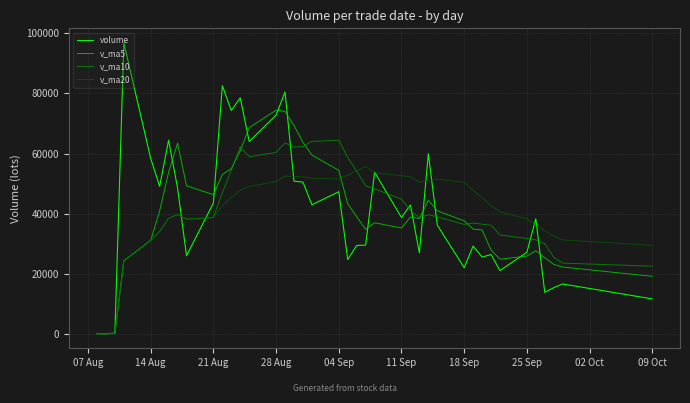

Which series has the widest spread of values?

volume